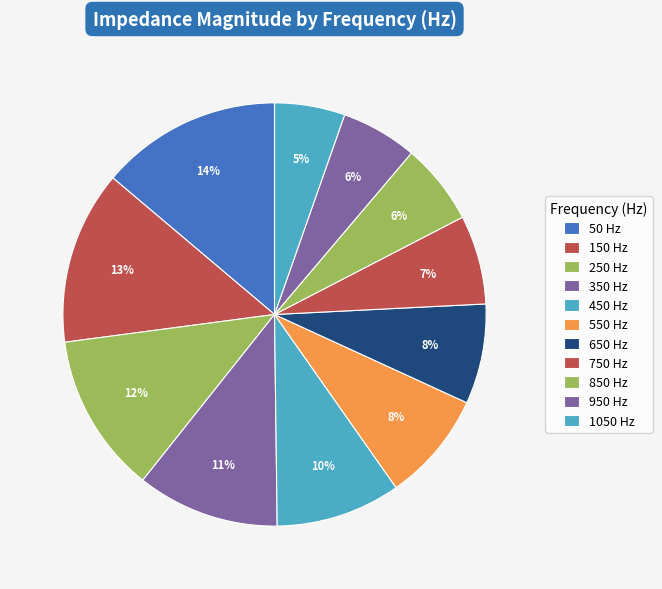

What portion of the pie excludes 250?

87.8%